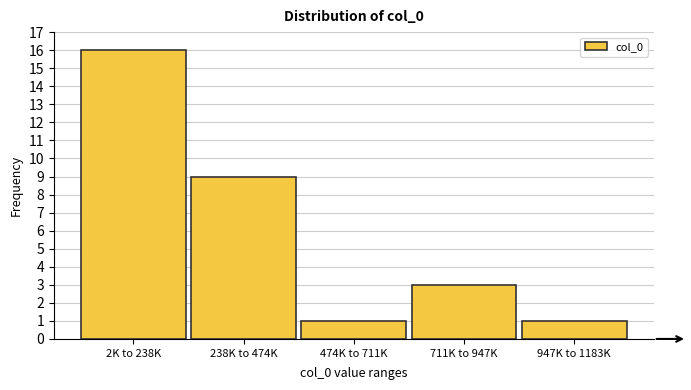

Reading right to left, list all the values displayed in this chart.

1	3	1	9	16